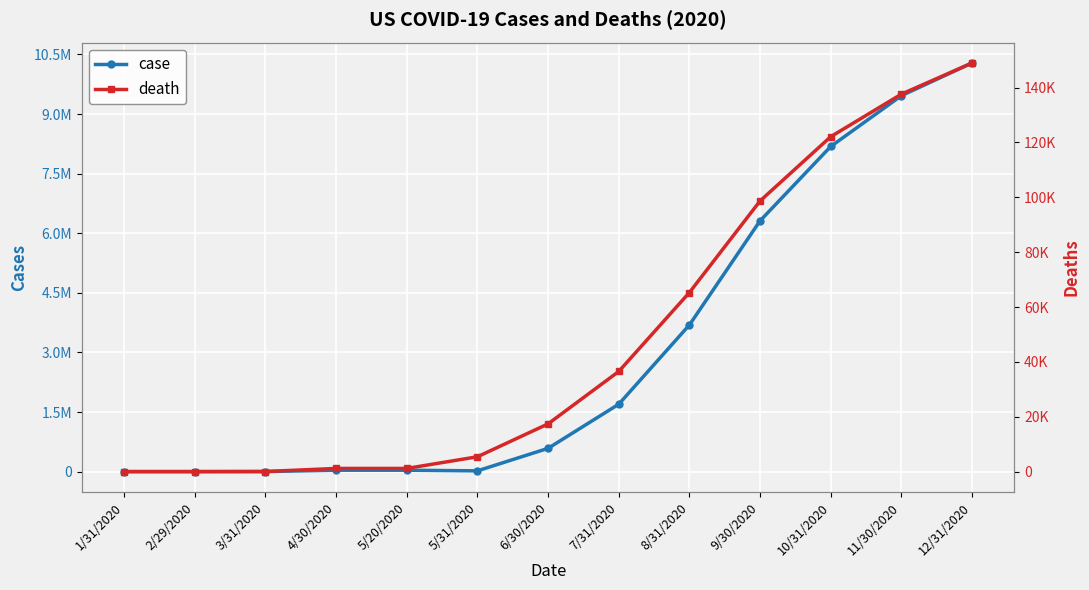

What is the difference between the case values at 10/31/2020 and 12/31/2020?

2102627